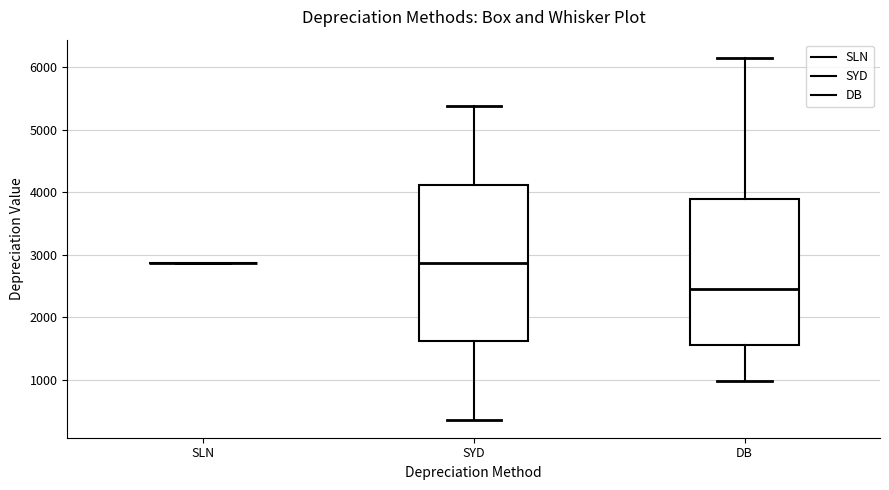

Reading left to right, transcribe this box plot: for each box, give where its median line is, the range the box spans, and where its two whiskers end, as read against the y-axis. The values are not printed on the chart, so give them approximately, as read against the axis.

SLN: box collapsed to a line at 2900, whiskers 2900 to 2900
SYD: median 2900, box 1600 to 4100, whiskers 400 to 5400
DB: median 2500, box 1600 to 3900, whiskers 1000 to 6200